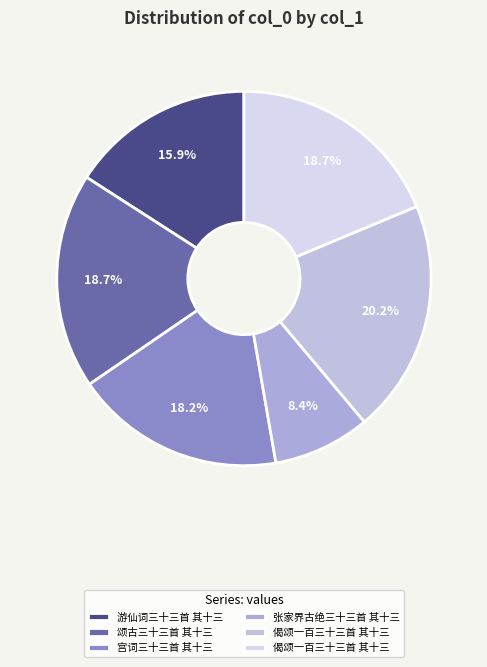

Count the number of slices in the pie.

6